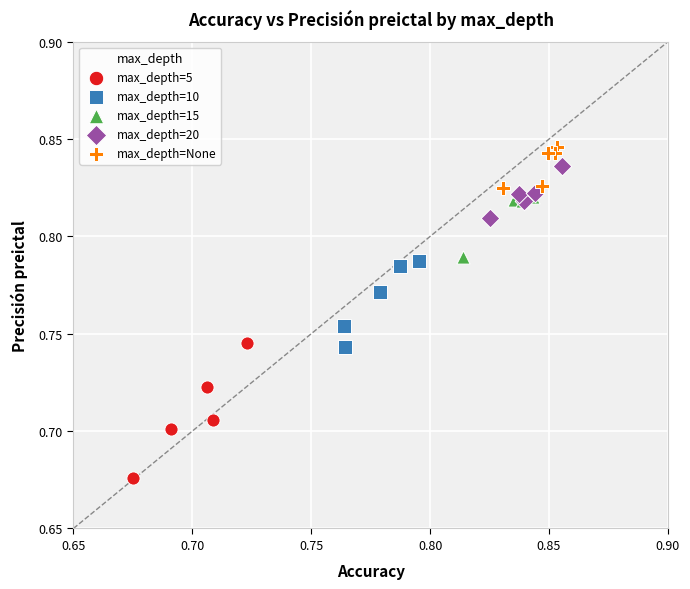

Which series reaches the minimum Y coordinate?

max_depth=5